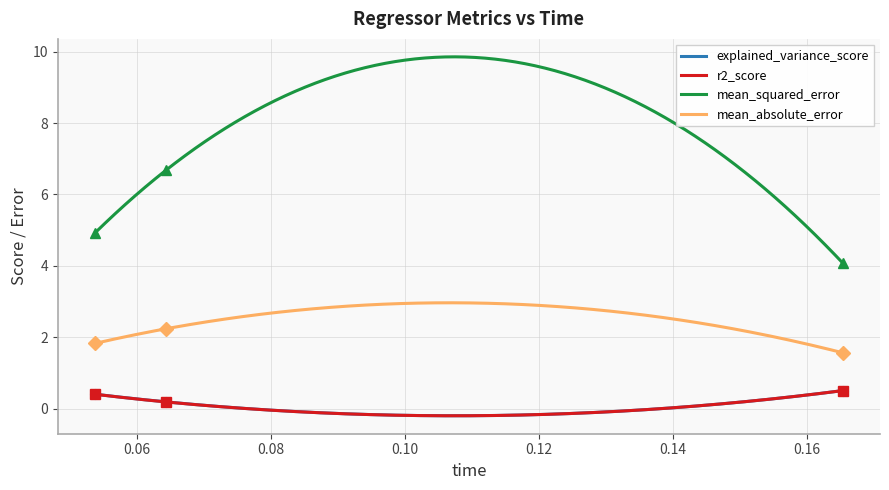

True or false: mean_absolute_error and explained_variance_score cross at least once.

False